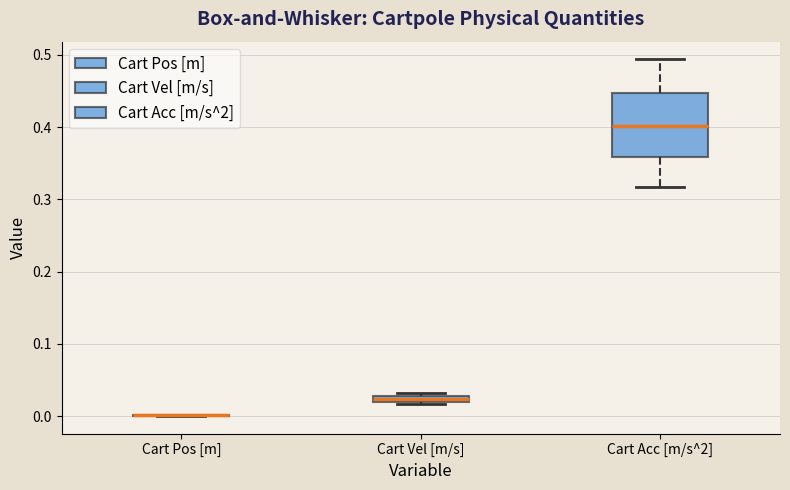

Where is the upper edge of the box for Cart Vel [m/s] on the y-axis? The values are not printed on the chart, so give them approximately, as read against the axis.

0.03